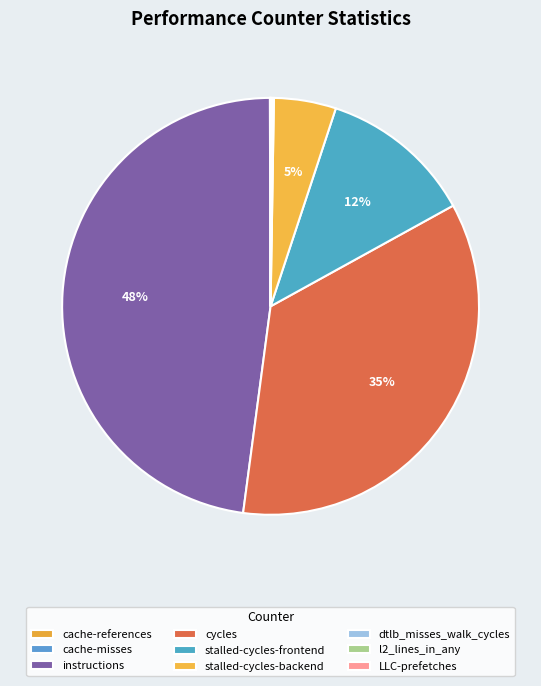

To the nearest percent, what percentage of the pie is instructions?

48%